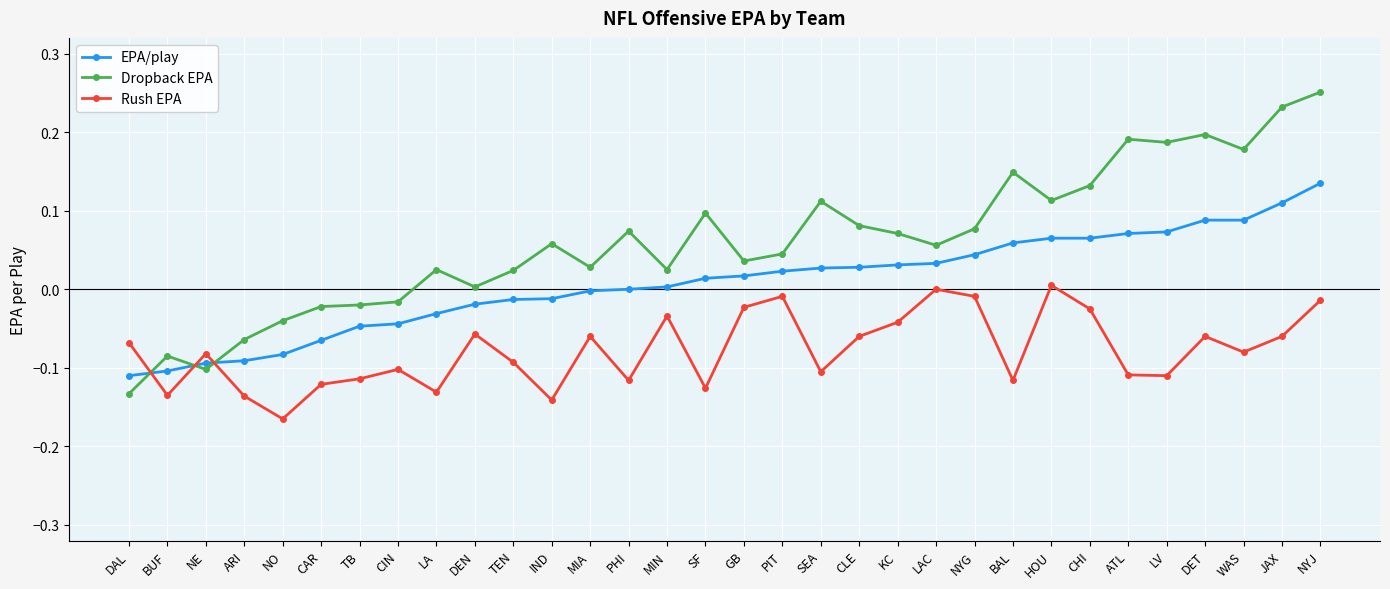

Is this an area chart (filled region under the line)?

No